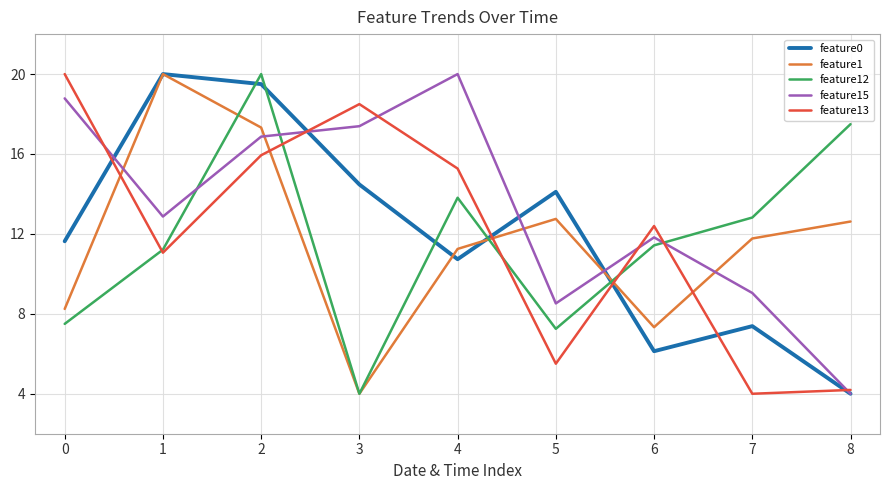

How many interior local peaks does the feature13 series have?

2